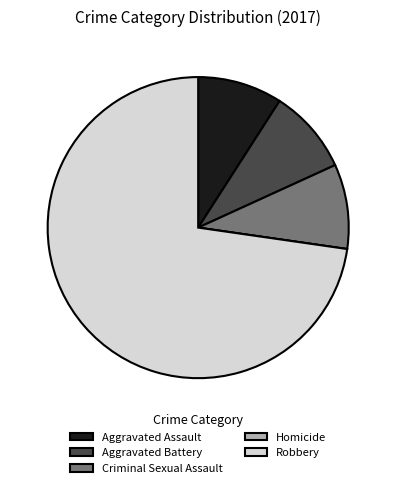

Do Criminal Sexual Assault and Aggravated Assault together represent more than half of the pie?

No